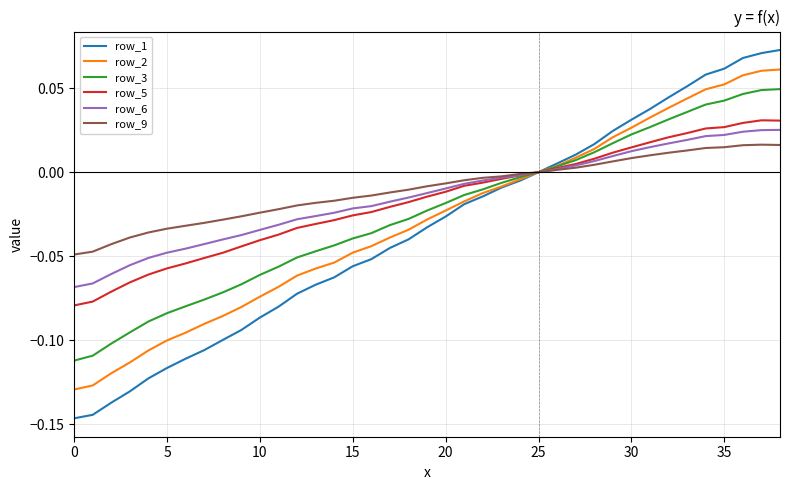

Which series has the largest range (max minus min)?

row_1